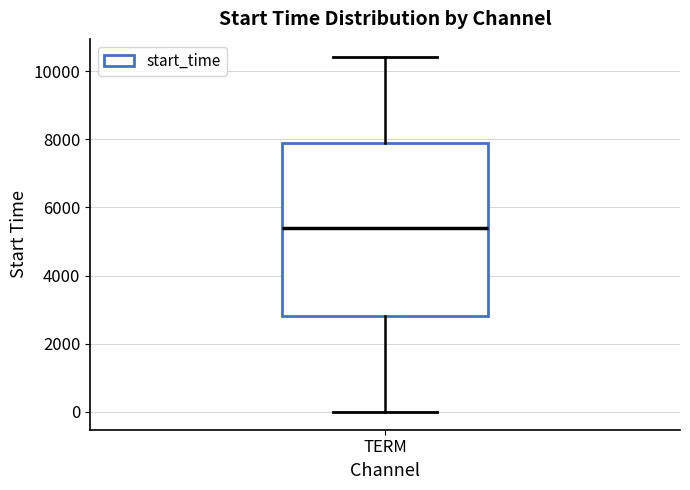

Transcribe this box plot: give where the median line is, the range the box spans, and where the two whiskers end, as read against the y-axis. The values are not printed on the chart, so give them approximately, as read against the axis.

median 5400, box 2800 to 7800, whiskers 0 to 10400